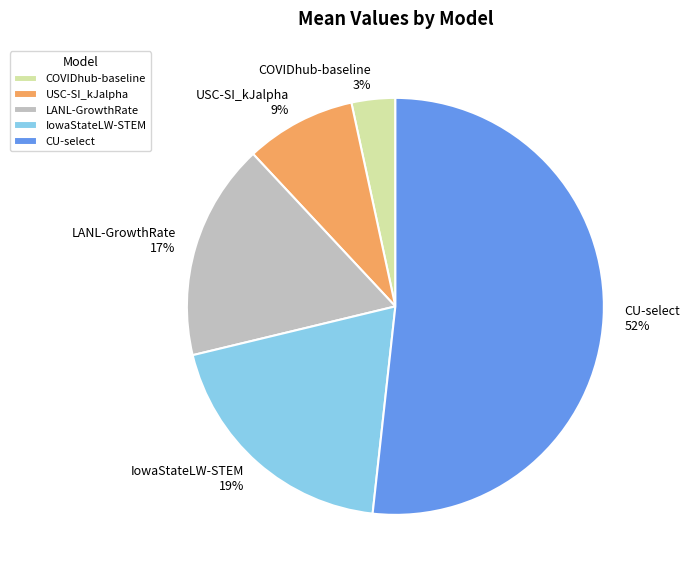

Which slice is the largest?

CU-select